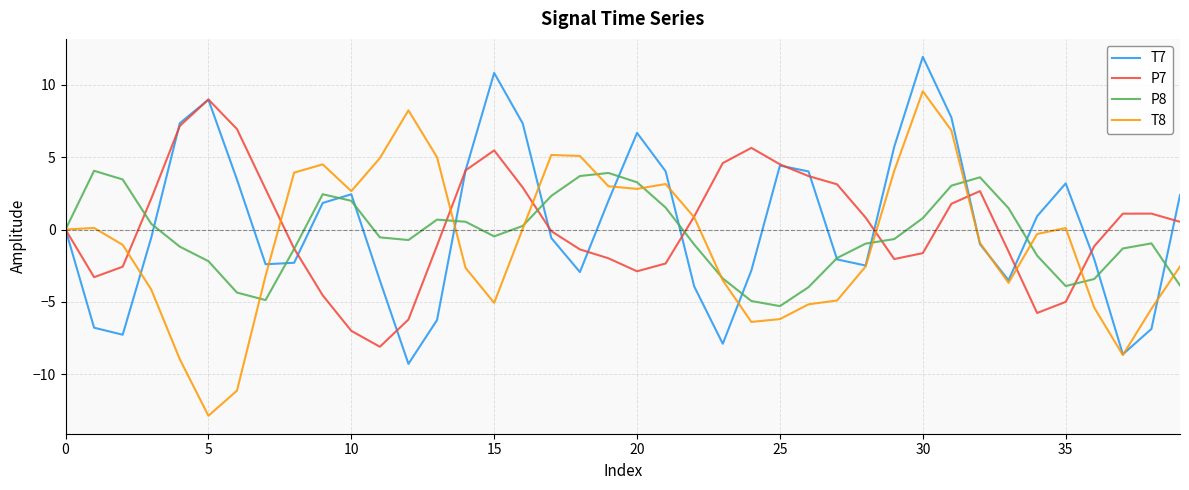

What is the maximum value for T8?

9.6